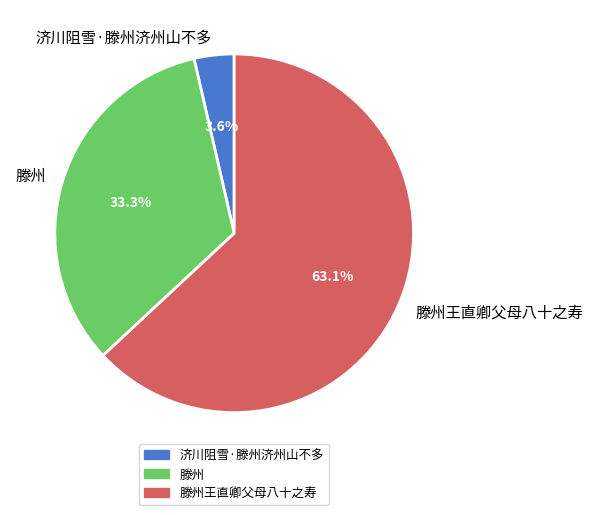

How much of the chart is everything except 济川阻雪·滕州济州山不多?

96.4%